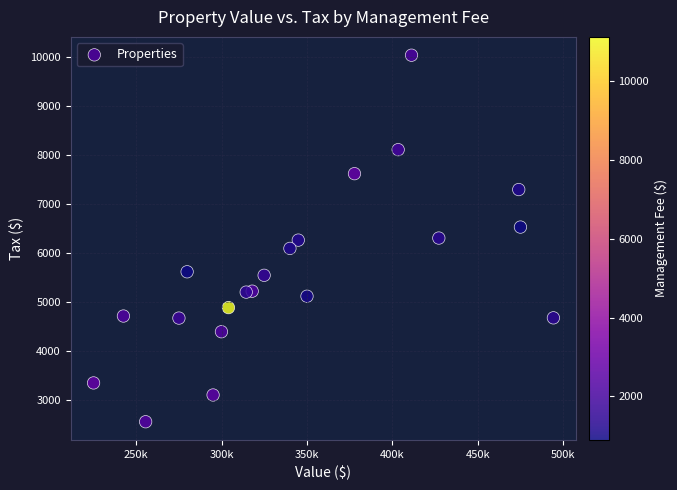

What is the range of X values (max minus min)?

269300